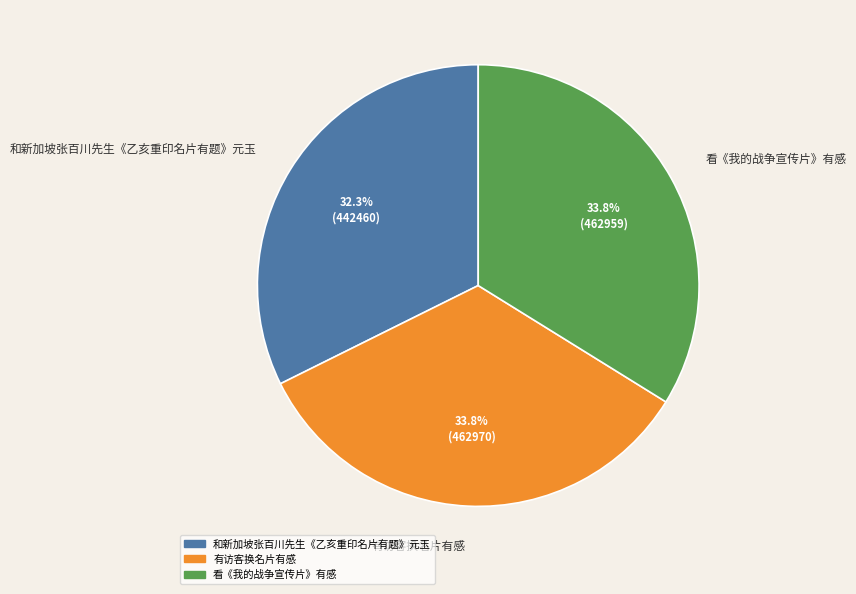

Combined, do 有访客换名片有感 and 和新加坡张百川先生《乙亥重印名片有题》元玉 account for over 50%?

Yes